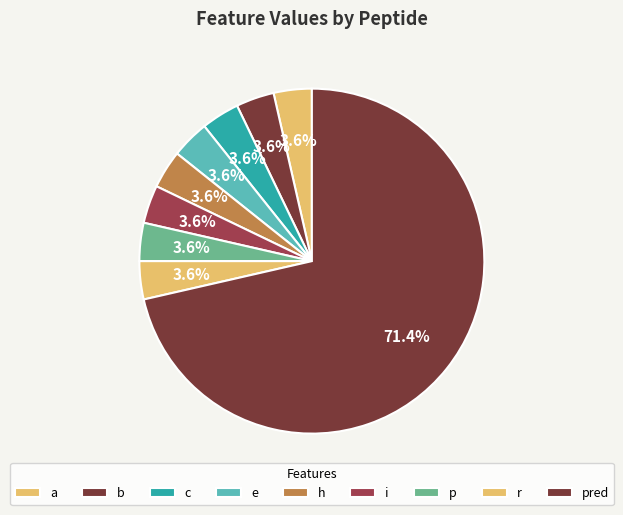

Which has a higher value, i or p?

i